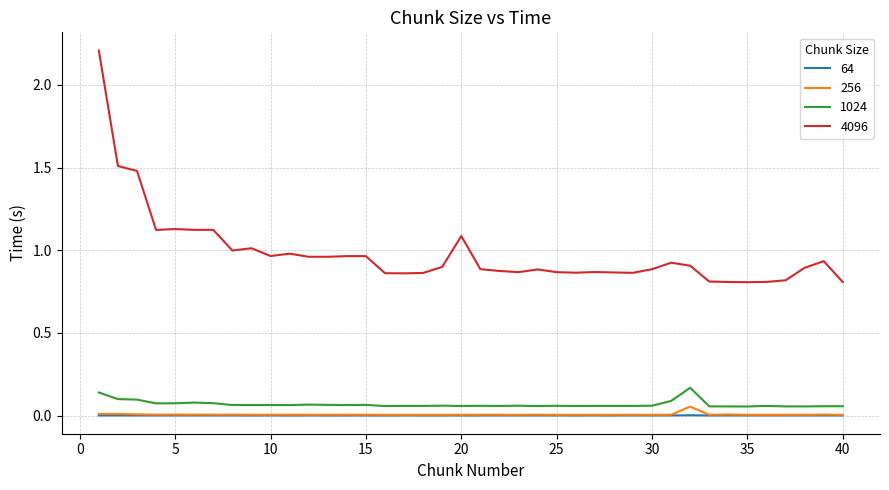

Which series has the widest spread of values?

4096